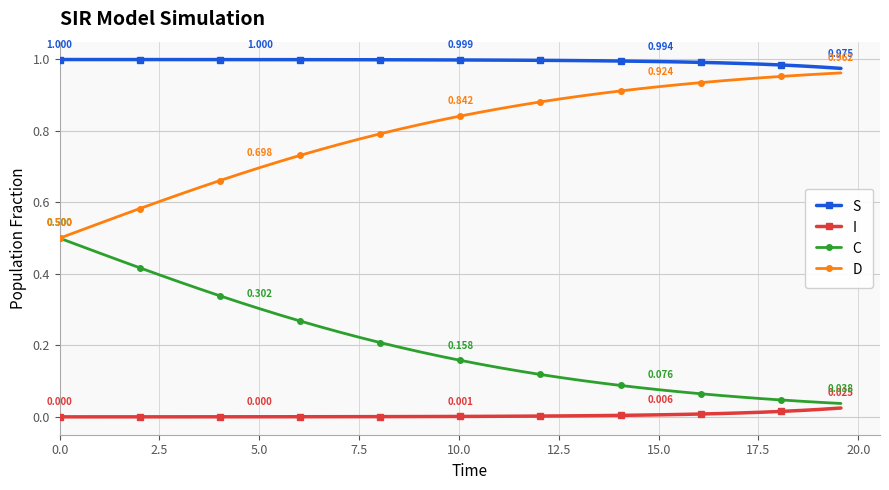

Which series has the largest total across all categories?

S